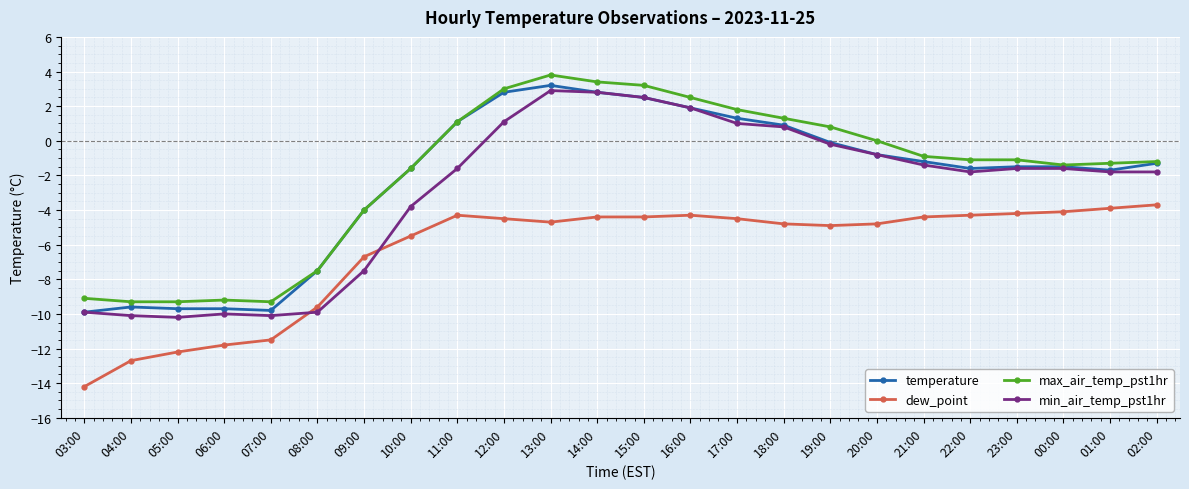

What is the label of the 18th point from the left?

20:00